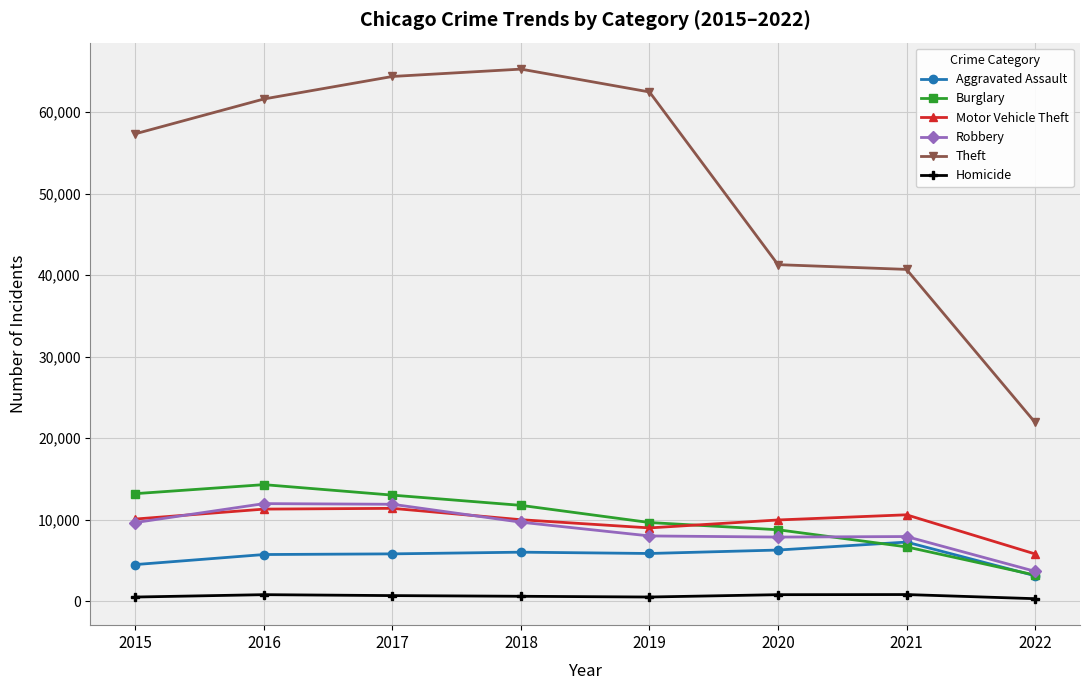

At which label does Homicide first exceed 672?

2016